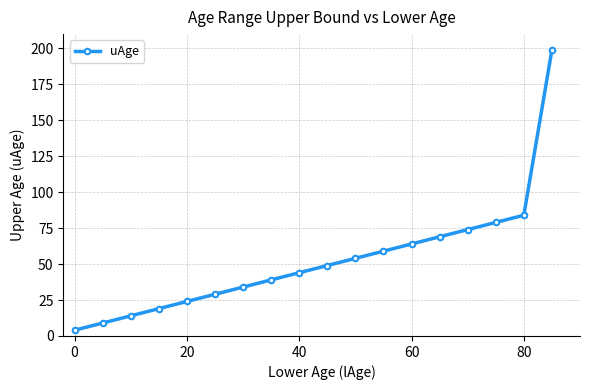

True or false: there are more than 0 points higher than both neighbors.

False